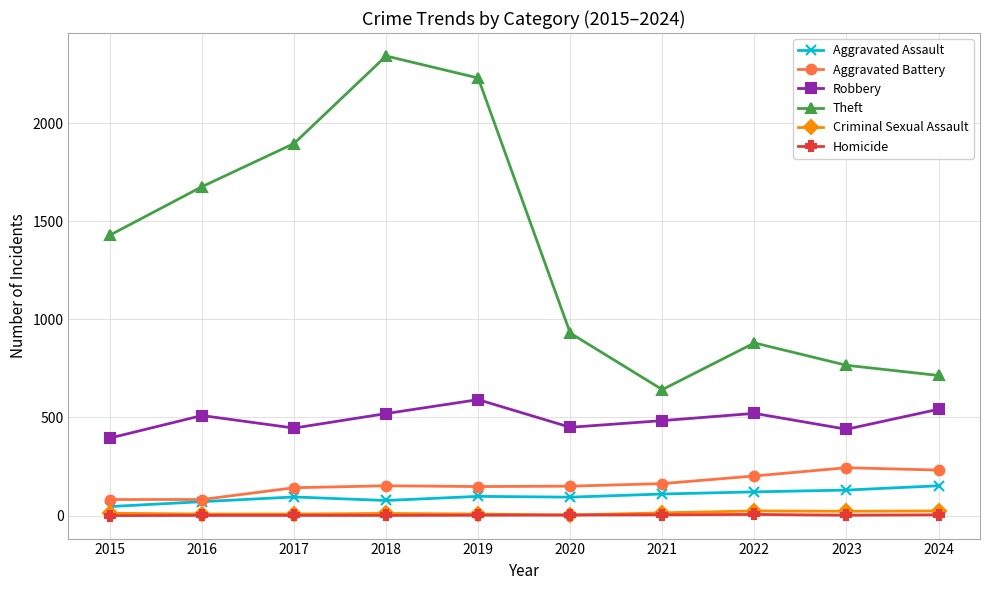

What is the maximum value shown in the chart?

2342